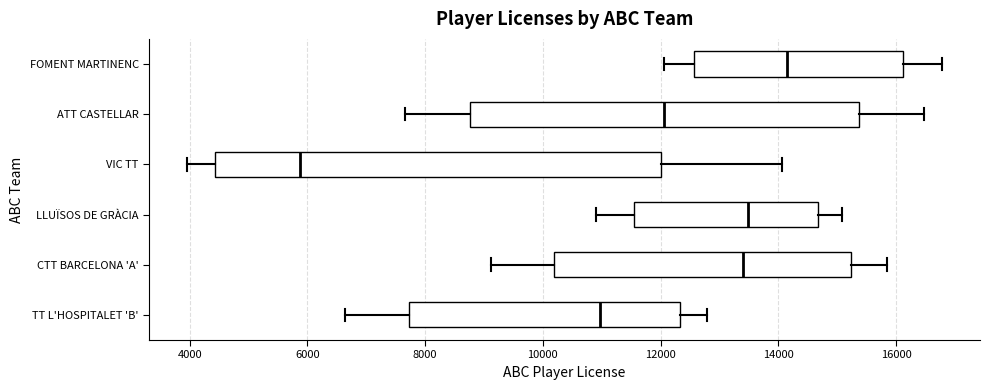

Reading bottom to top, read every box against the x-axis: the position of its median line, the range the box covers, and the ends of its whiskers. The values are not printed on the chart, so give them approximately, as read against the axis.

TT L'HOSPITALET 'B': median 11000, box 7800 to 12400, whiskers 6600 to 12800
CTT BARCELONA 'A': median 13400, box 10200 to 15200, whiskers 9200 to 15800
LLUÏSOS DE GRÀCIA: median 13400, box 11600 to 14600, whiskers 10800 to 15000
VIC TT: median 5800, box 4400 to 12000, whiskers 4000 to 14000
ATT CASTELLAR: median 12000, box 8800 to 15400, whiskers 7600 to 16400
FOMENT MARTINENC: median 14200, box 12600 to 16200, whiskers 12000 to 16800